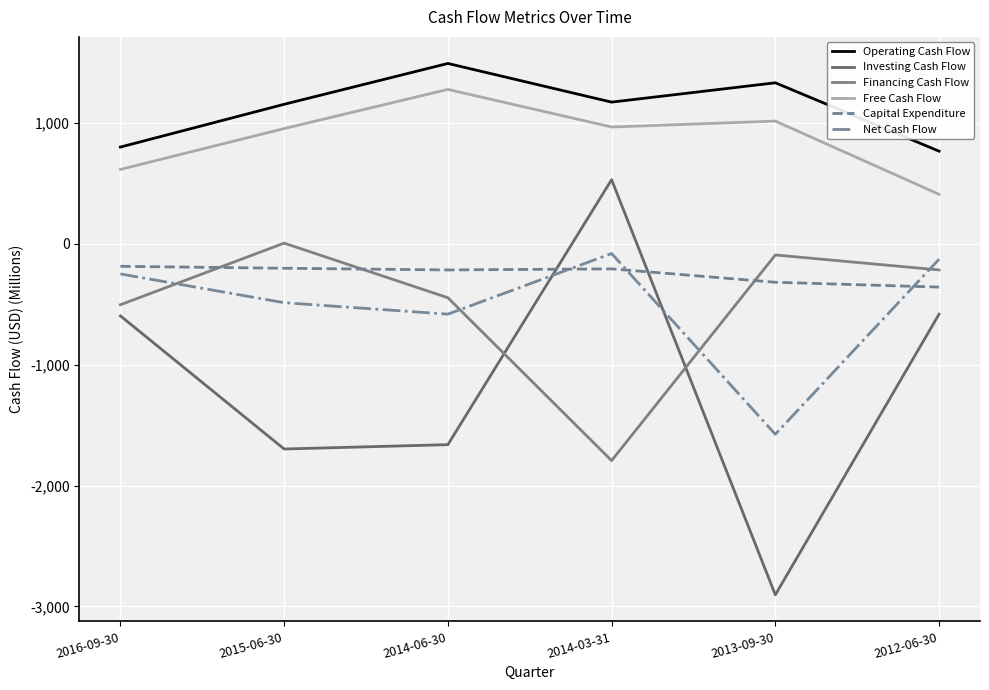

How many times do Financing Cash Flow and Capital Expenditure cross each other?

3